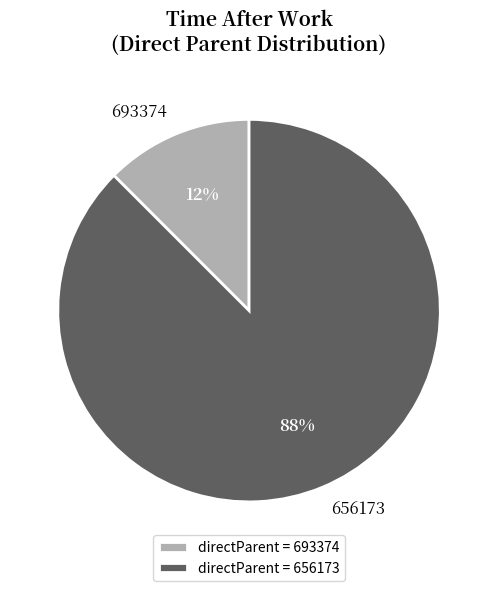

To the nearest percent, what is the combined percentage of 693374 and 656173?

100%